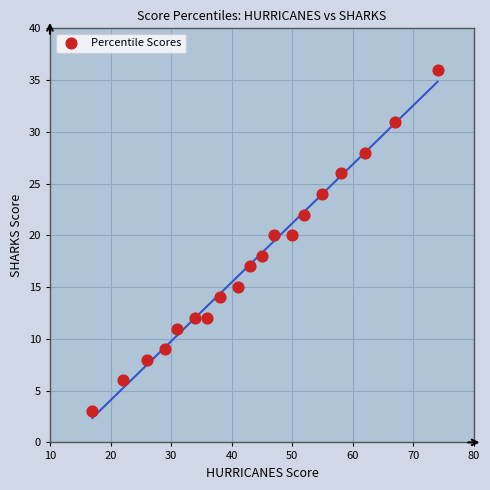

What is the range of X values (max minus min)?

57